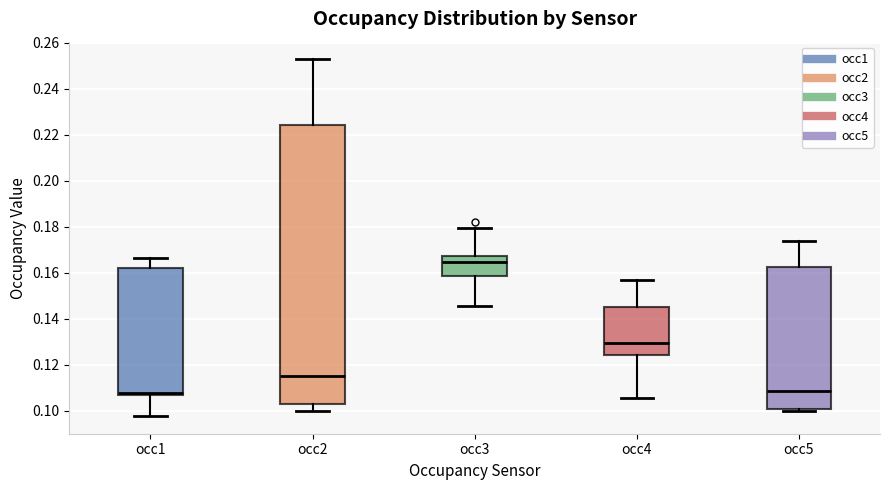

Which box has the highest median line?

occ3